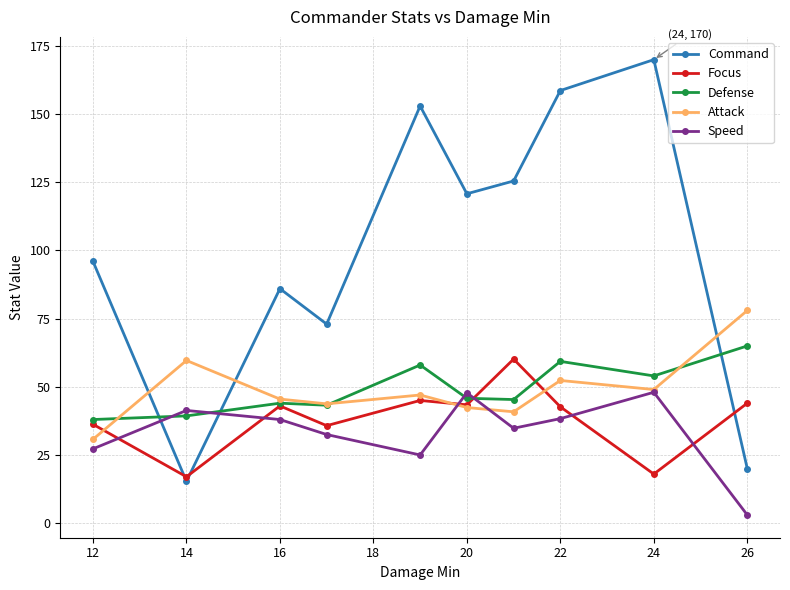

How many times do Speed and Command cross each other?

2